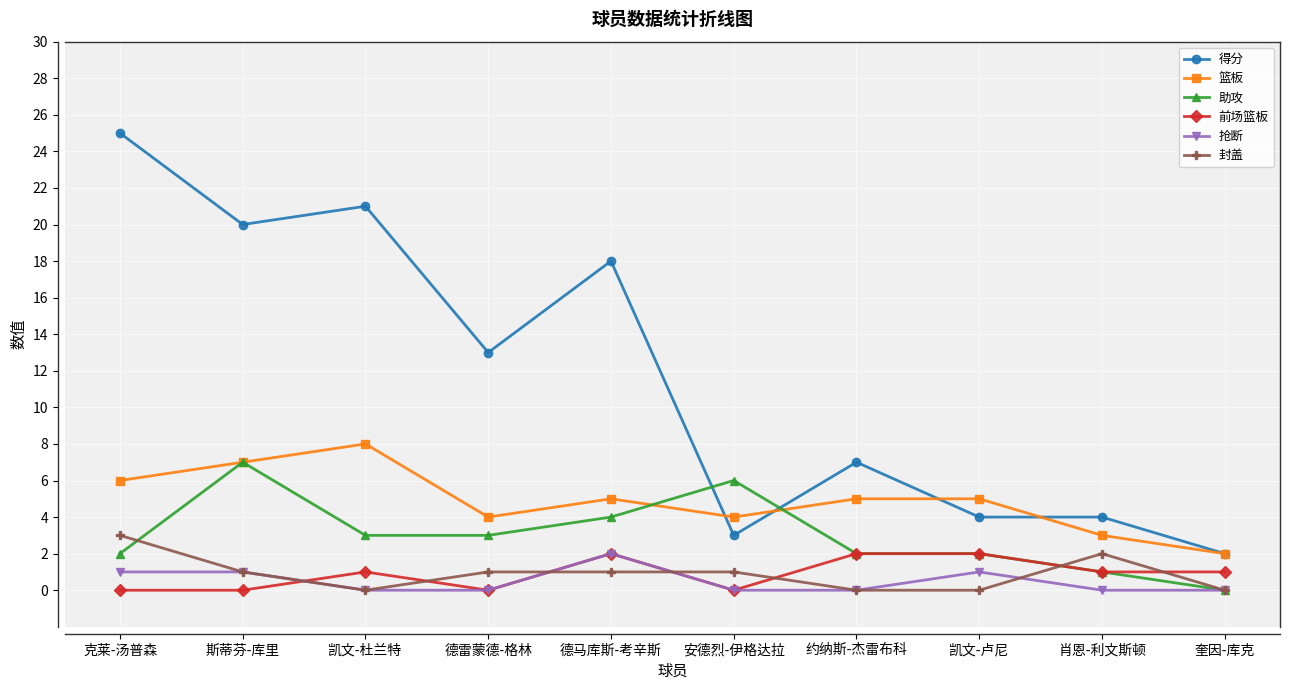

What is the label of the 9th point from the left?

肖恩-利文斯顿